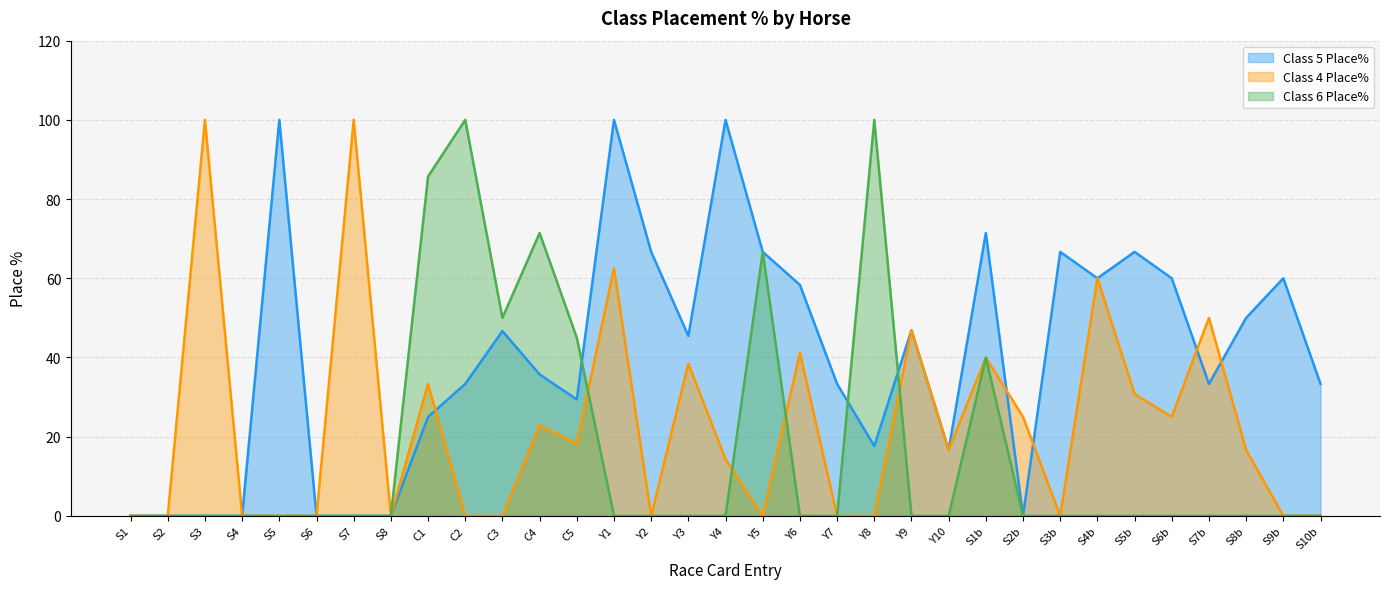

At which category is the sum across all series the highest?

Y1